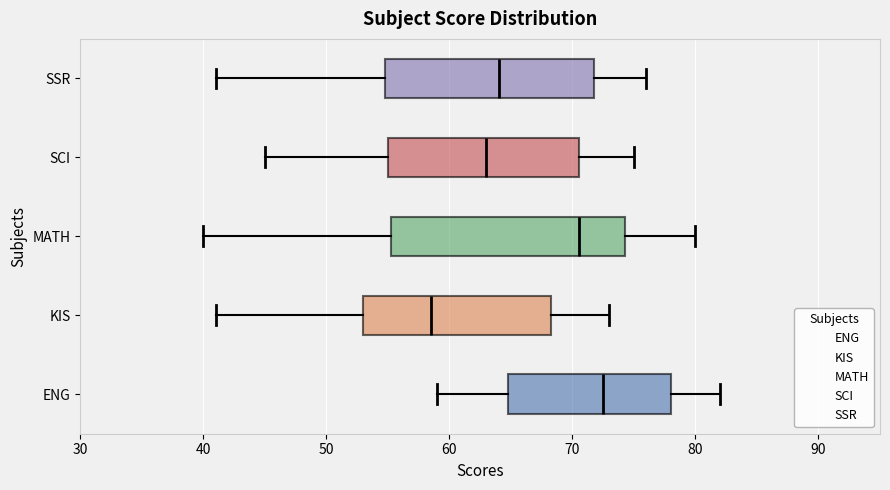

Which box is the widest, from its left edge to its right edge?

MATH